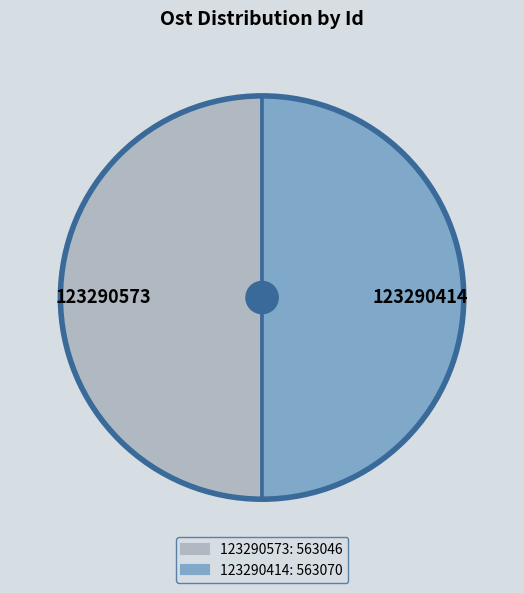

Do 123290414 and 123290573 together represent more than half of the pie?

Yes